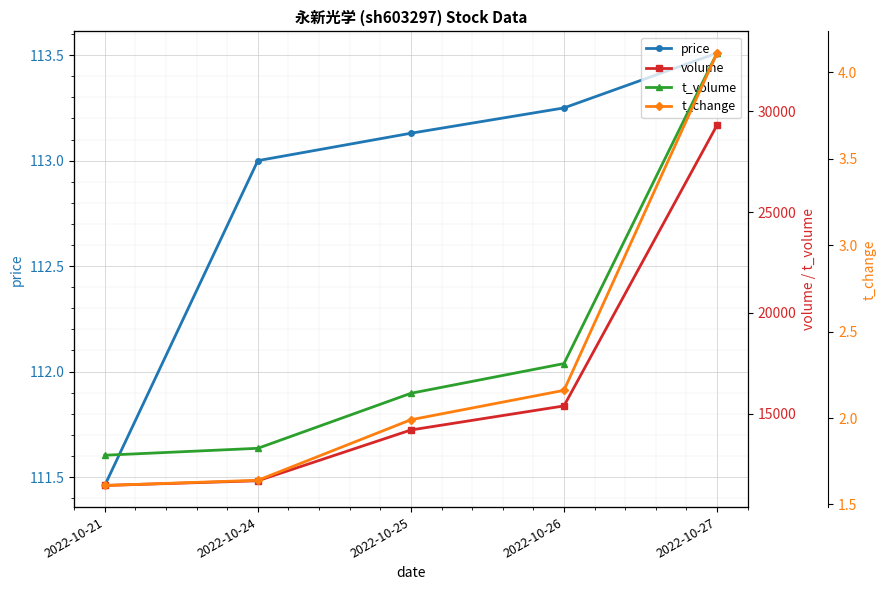

At which category is the sum across all series the highest?

2022-10-27